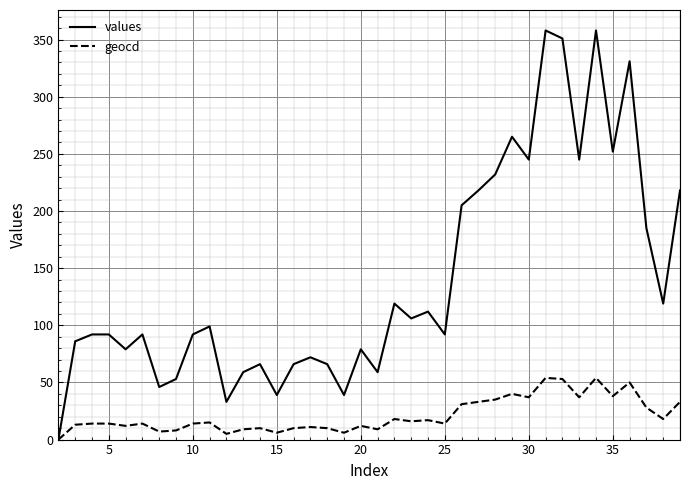

Rank the series by their maximum value, from lowest to highest.

geocd, values